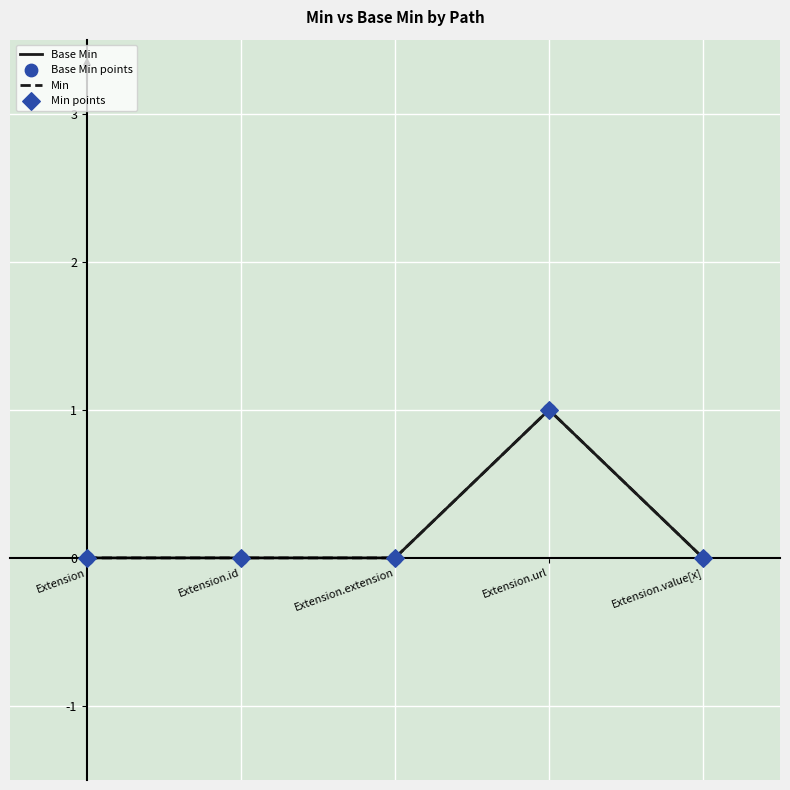

Does the chart have visible grid lines?

Yes